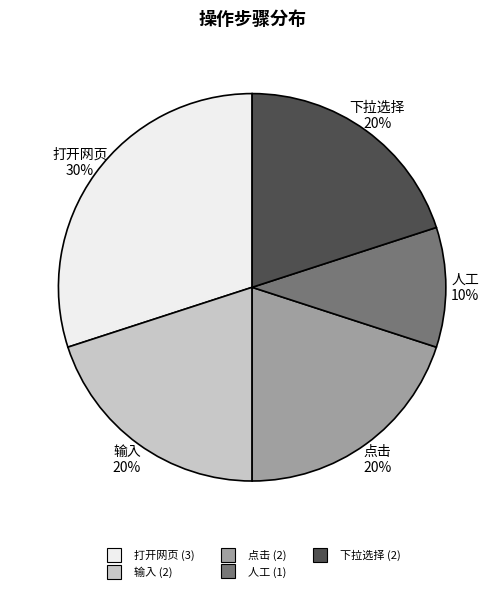

How many segments does this pie chart have?

5